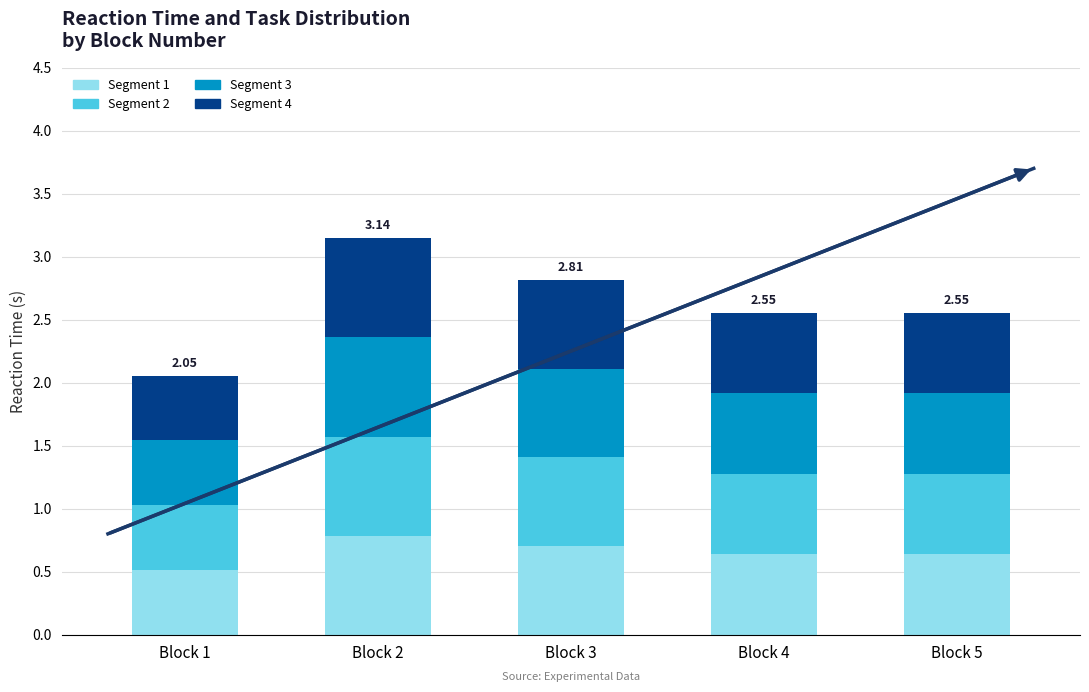

What is the total value across all series at Block 3?

2.8